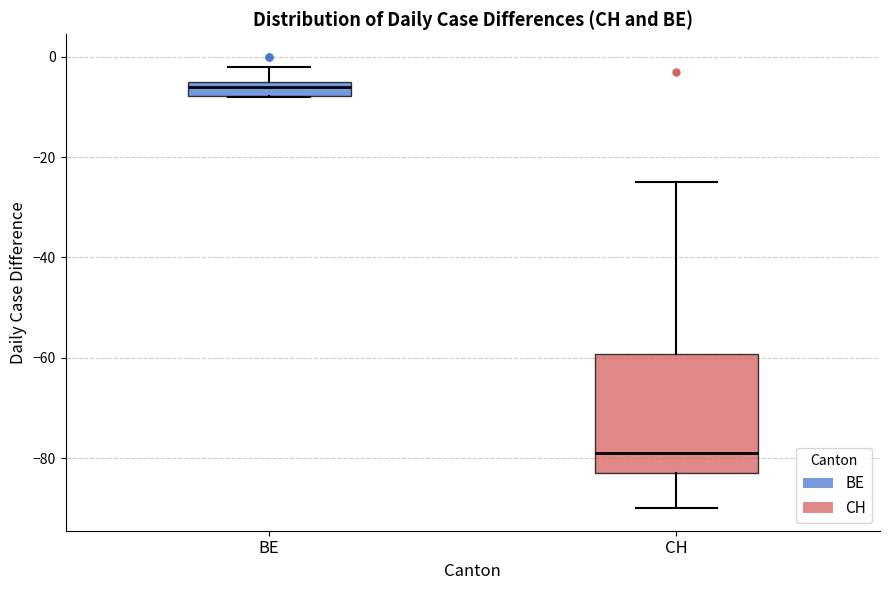

Which box's median line is the highest?

BE